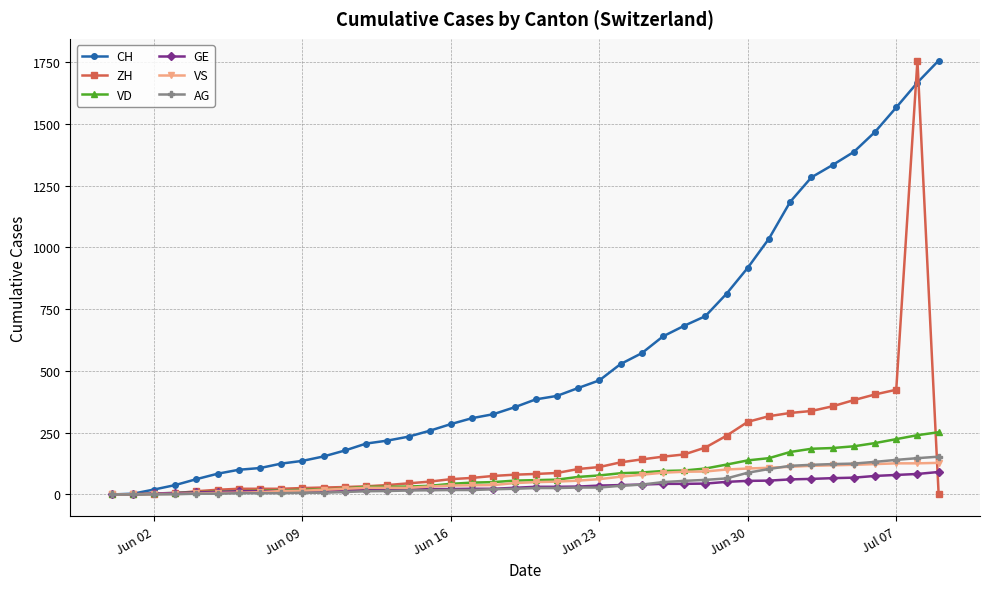

Which series has the largest total across all categories?

CH